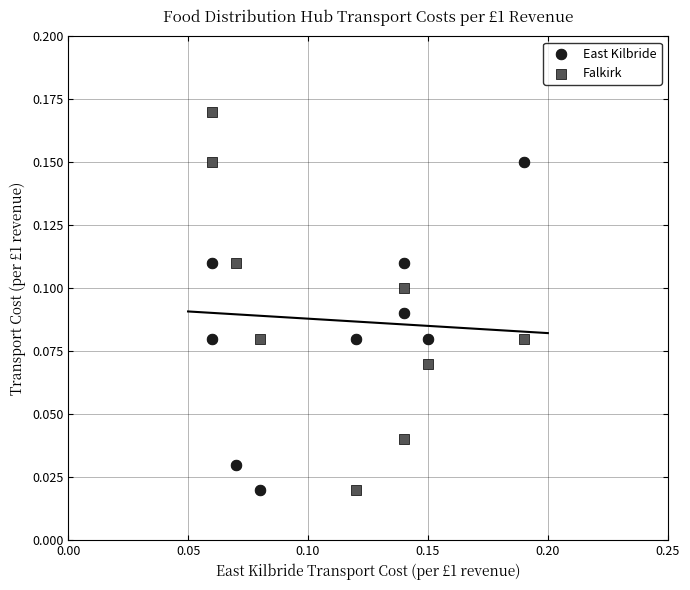

Which series contains the highest Y value?

Falkirk